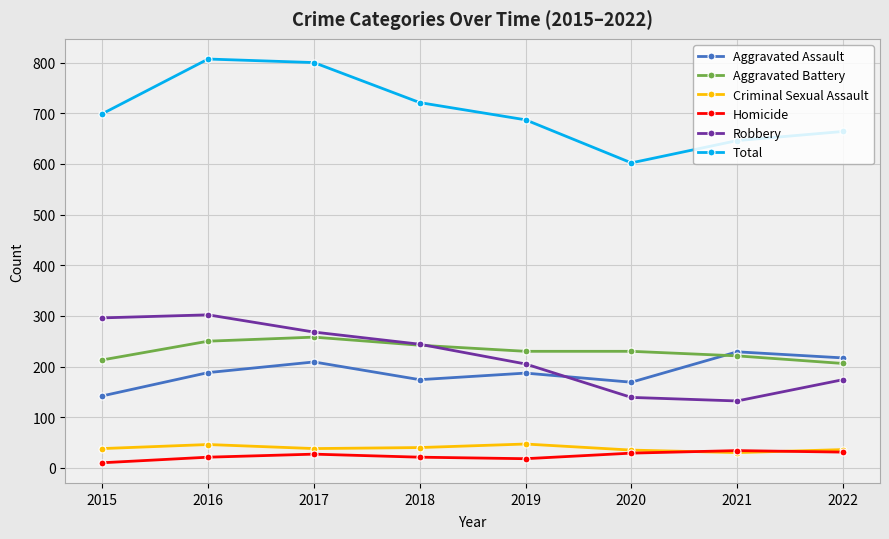

Count the number of data series in this chart.

6